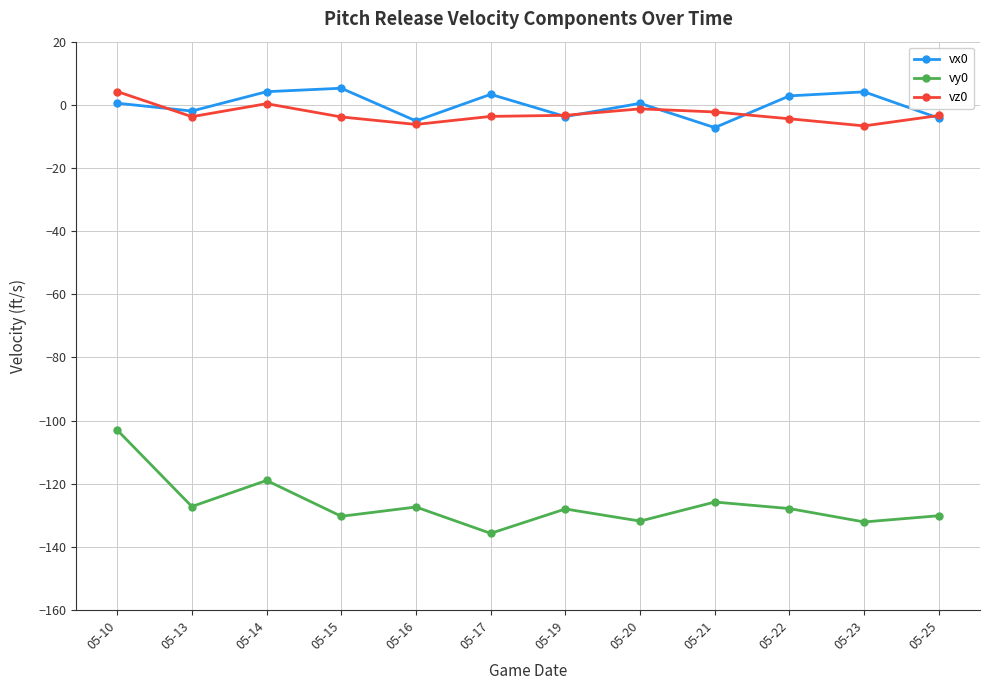

What is the total value across all series at 05-16?

-138.7